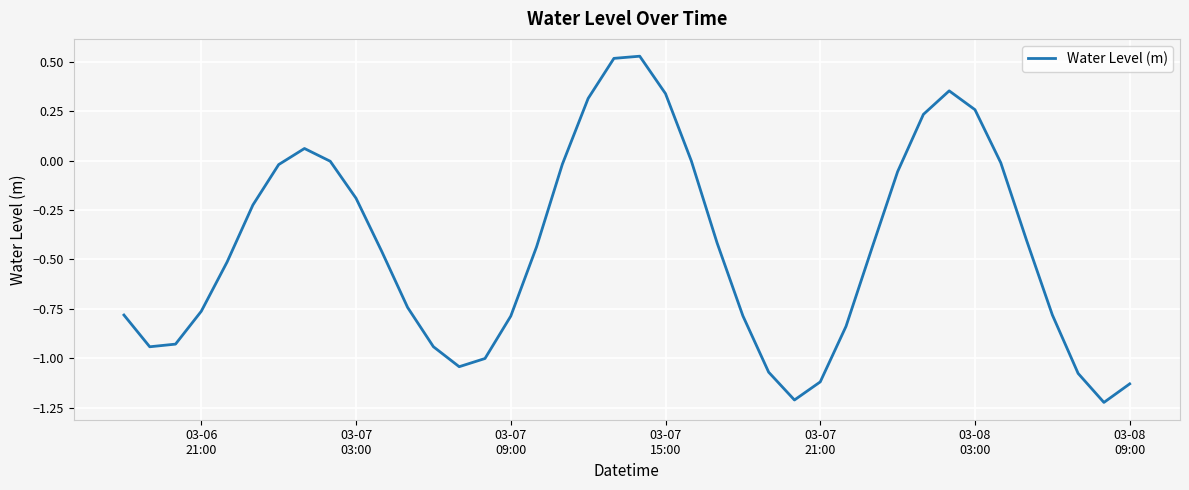

What is the difference between the maximum and minimum values?

1.7